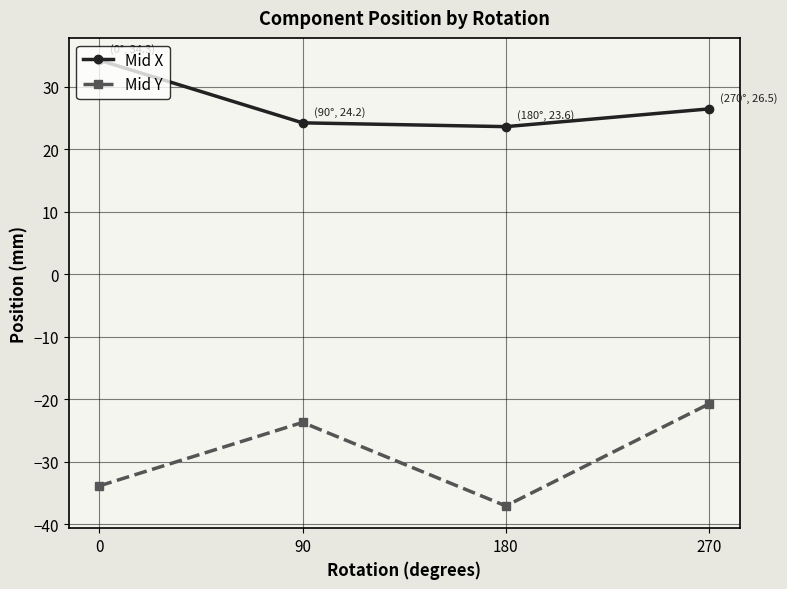

Which series has the widest spread of values?

Mid Y